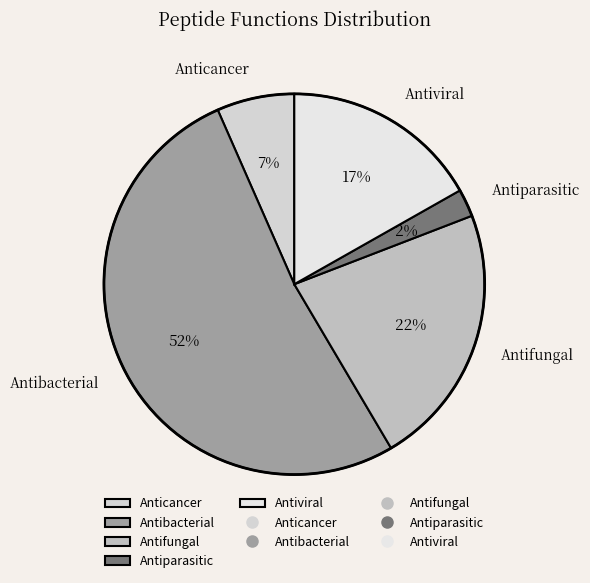

How many segments does this pie chart have?

5